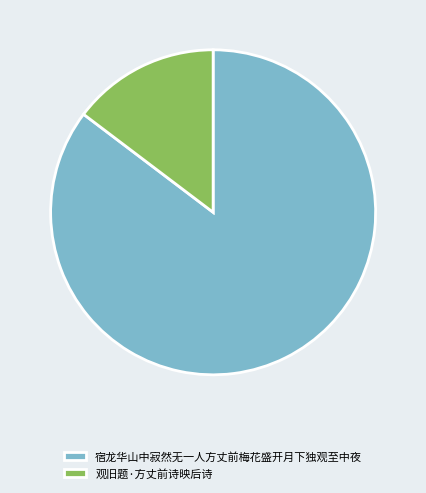

True or false: 观旧题·方丈前诗映后诗 accounts for 15% of the total.

True